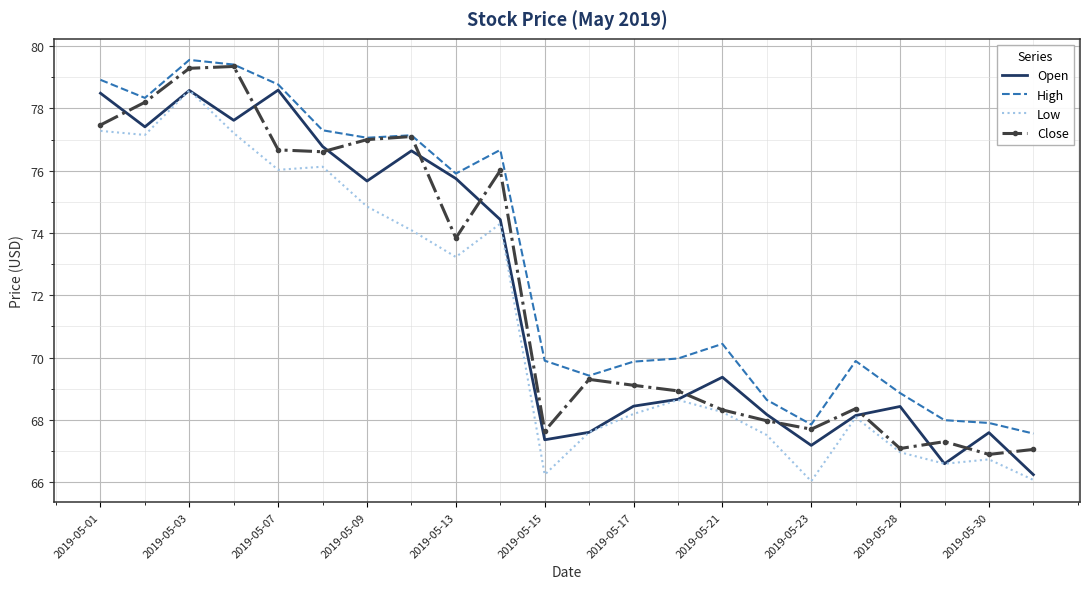

Which series has the largest total across all categories?

High